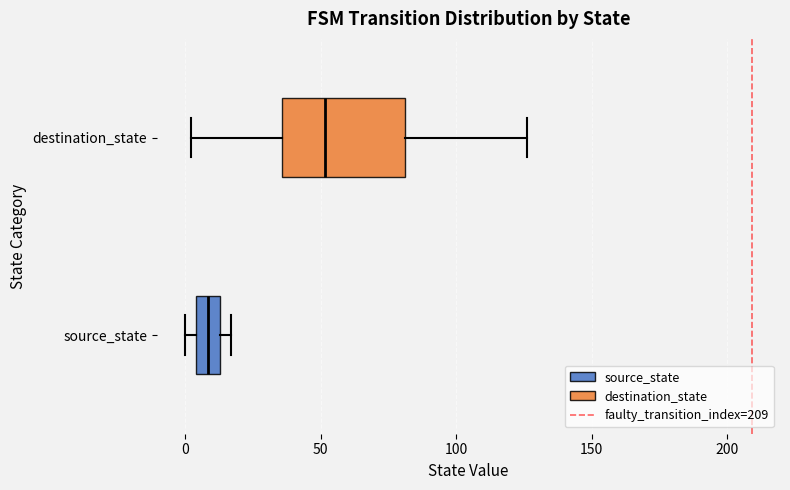

Reading bottom to top, transcribe this box plot: for each box, give where its median line is, the range the box spans, and where its two whiskers end, as read against the x-axis. The values are not printed on the chart, so give them approximately, as read against the axis.

source_state: median 10, box 5 to 15, whiskers 0 to 15 (just right of the box's right edge)
destination_state: median 50, box 35 to 80, whiskers 0 to 125